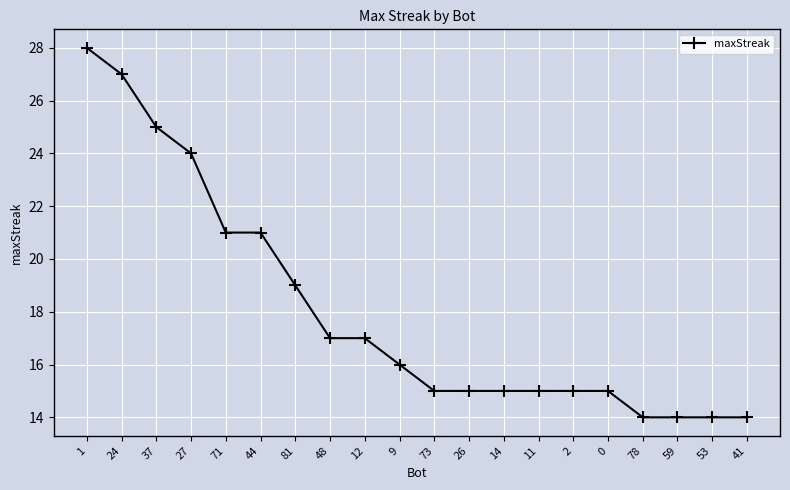

What is the value of the 8th point from the left?

17